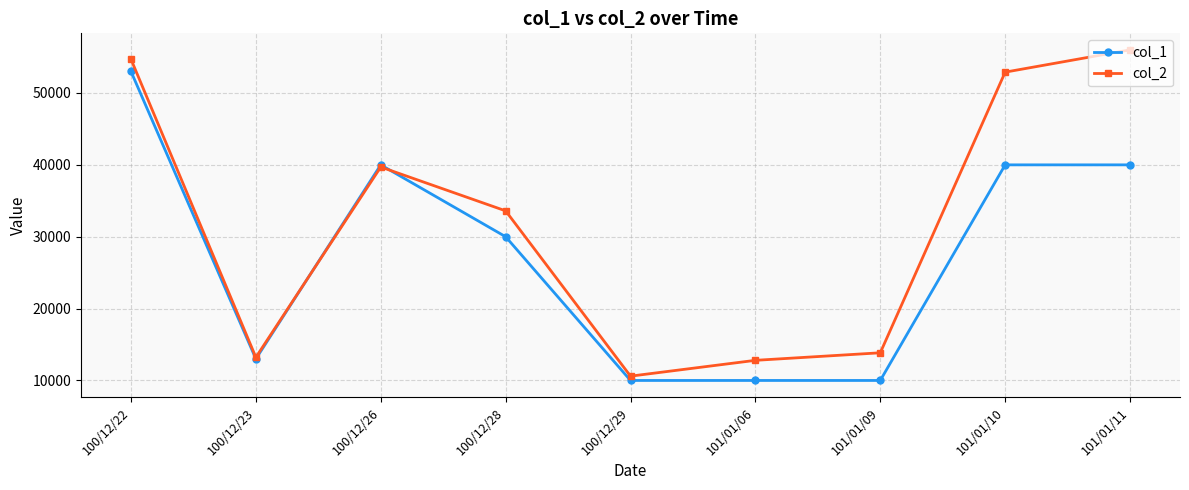

What are all the series names shown in the legend?

col_1, col_2